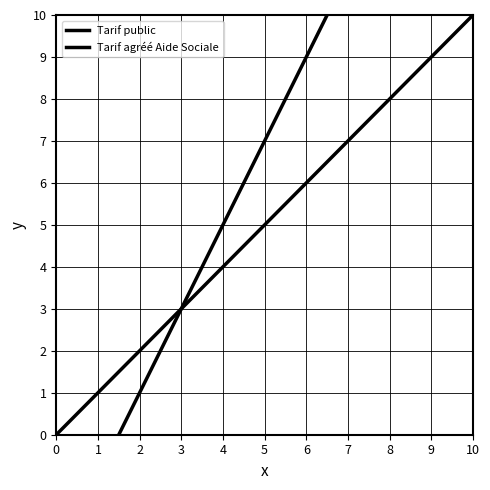

The value of Tarif agréé Aide Sociale at 1 is -1. True or false?

True